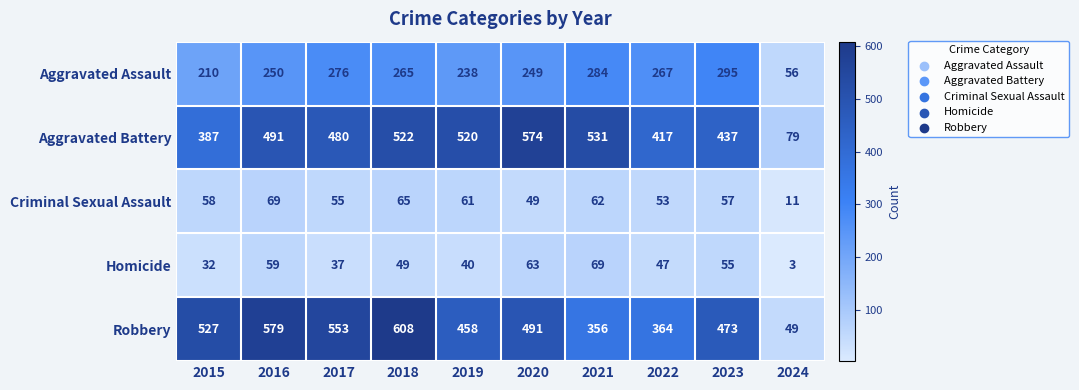

Which series has the largest total across all categories?

Robbery